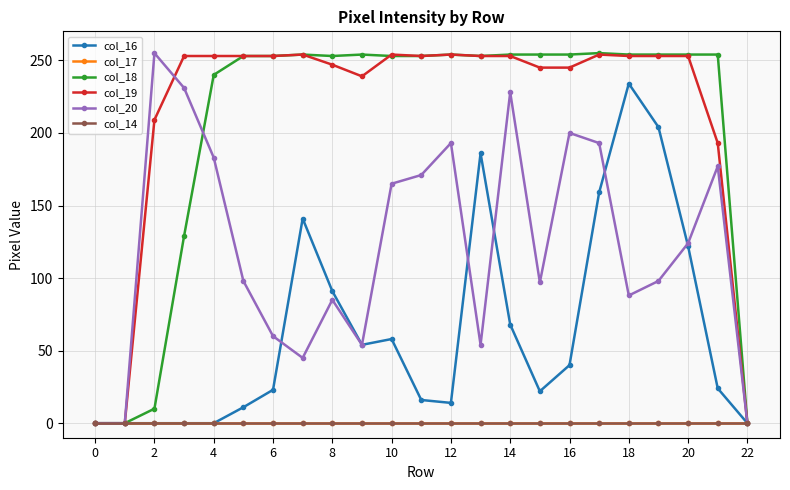

At which category is the sum across all series the highest?

17